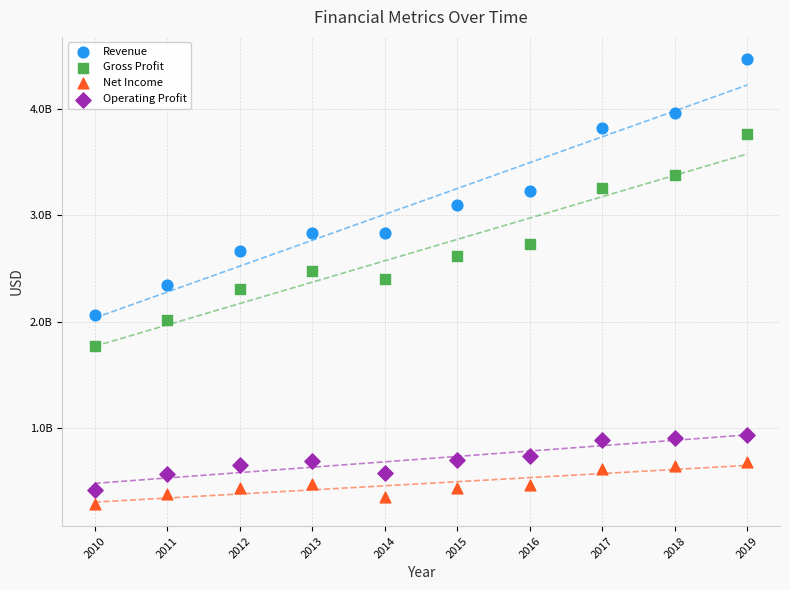

Which series contains the highest Y value?

Revenue